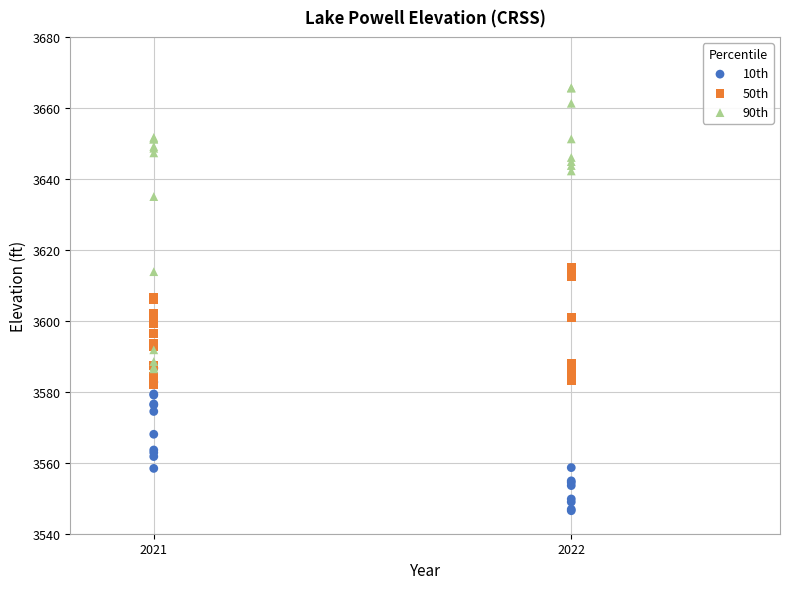

Which series reaches the minimum Y coordinate?

10th